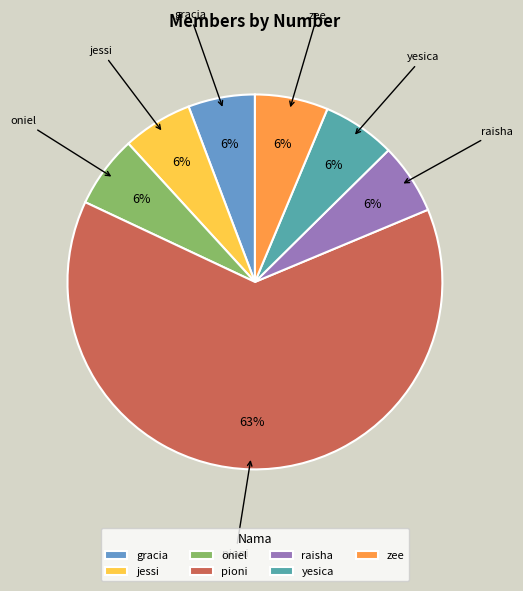

What is the majority slice?

pioni